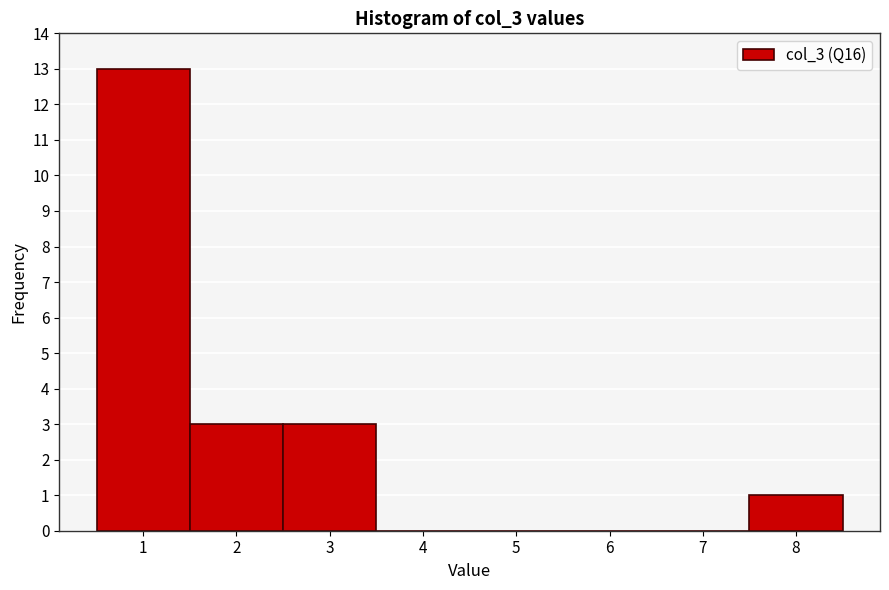

What is the height of the bar covering 1.5 to 2.5 on the x-axis? The values are not printed on the chart, so give them approximately, as read against the axis.

3